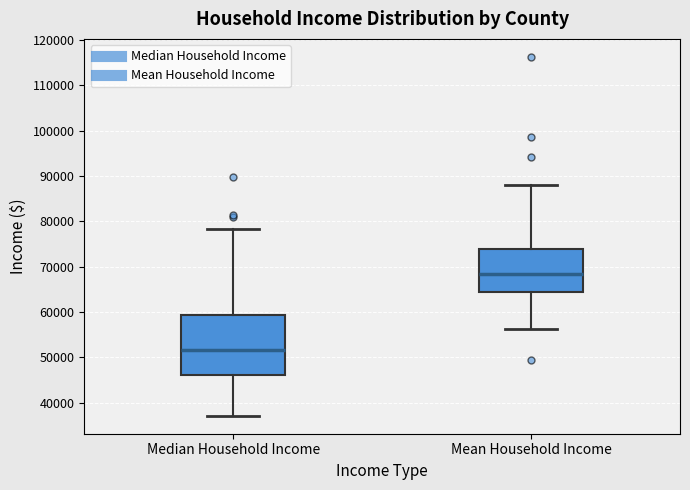

Where does the upper whisker of the box for Mean Household Income end on the y-axis? The values are not printed on the chart, so give them approximately, as read against the axis.

88000